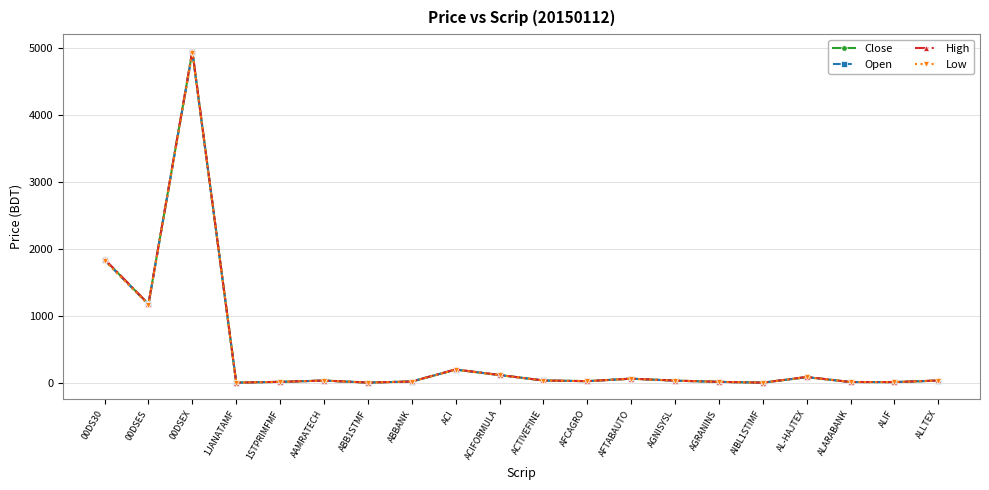

Is it true that Low equals 2100.7 at 00DSES?

False